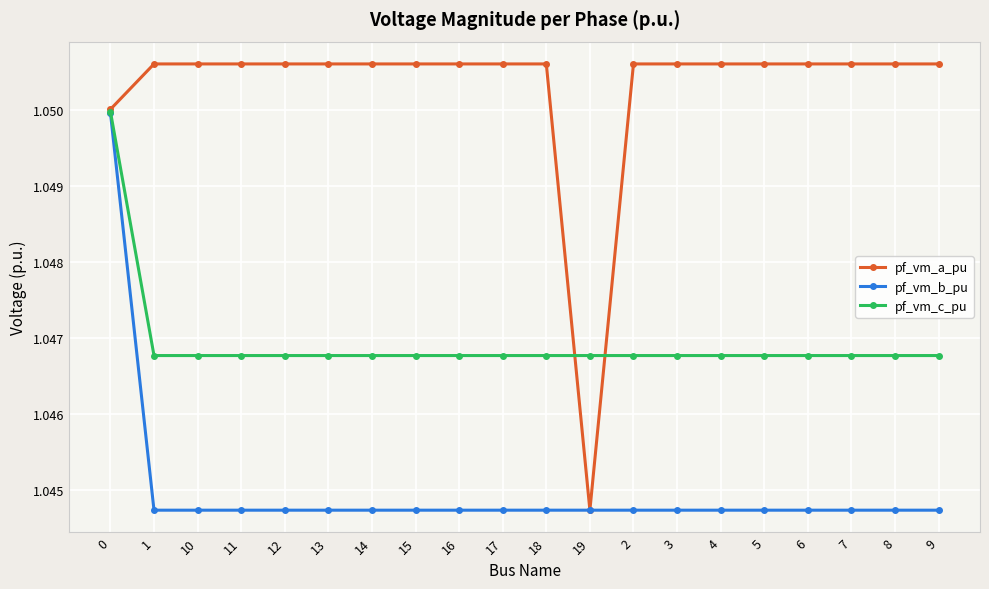

Does the chart have visible grid lines?

Yes